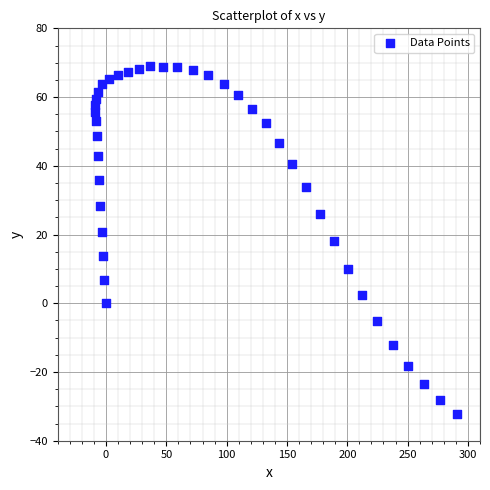

What is the range of X values (max minus min)?

299.9